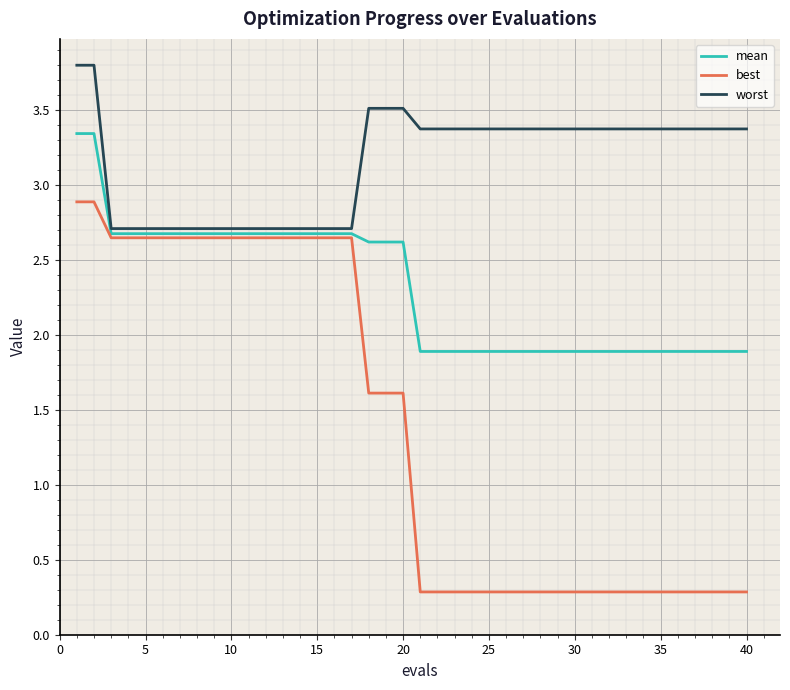

How many lines are shown in the chart?

3